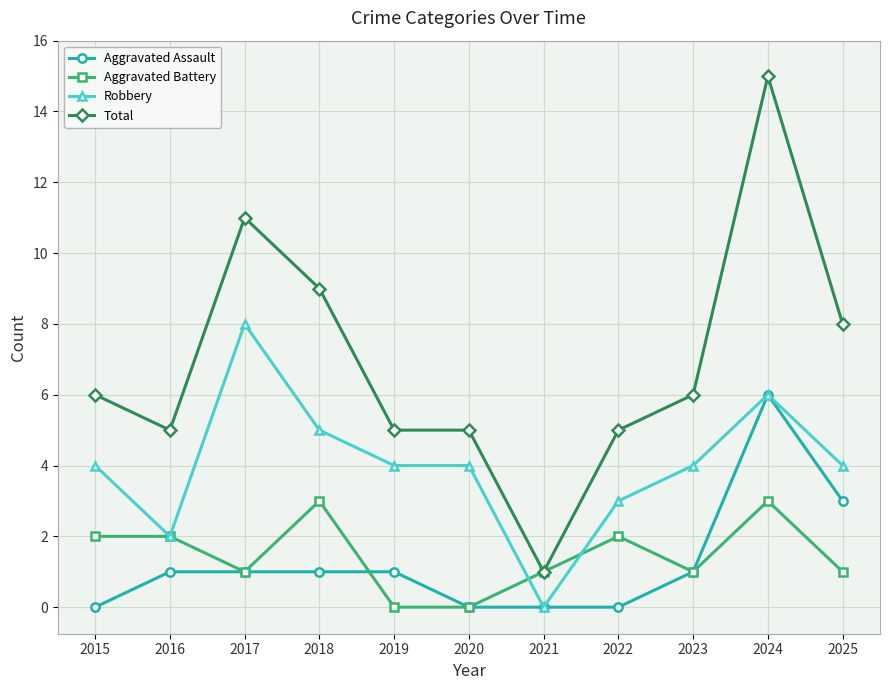

What is the maximum value shown in the chart?

15